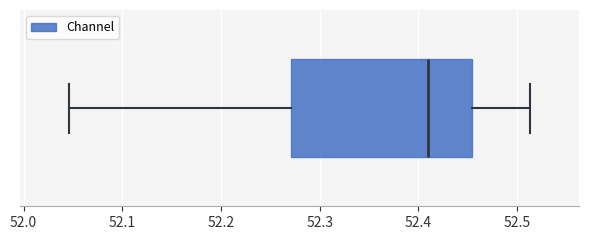

Read this box plot against the x-axis: the position of the median line, the range covered by the box, and the ends of both whiskers. The values are not printed on the chart, so give them approximately, as read against the axis.

median 52.41, box 52.27 to 52.45, whiskers 52.05 to 52.51